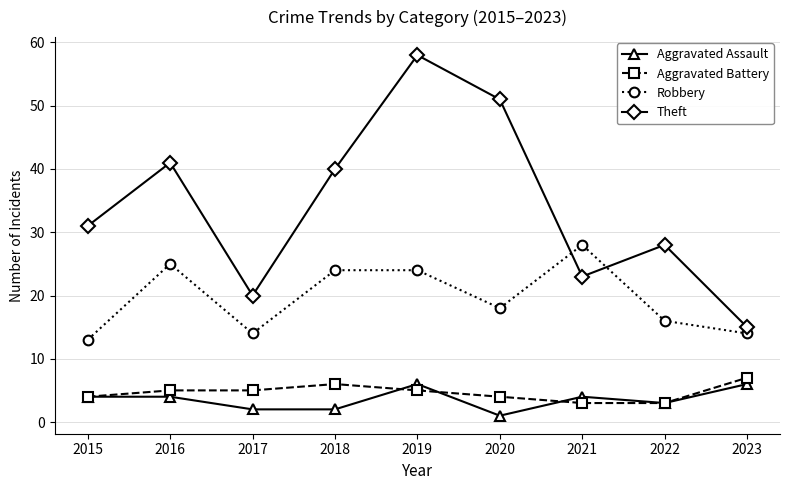

What is the difference between the maximum and minimum values in the Robbery series?

15